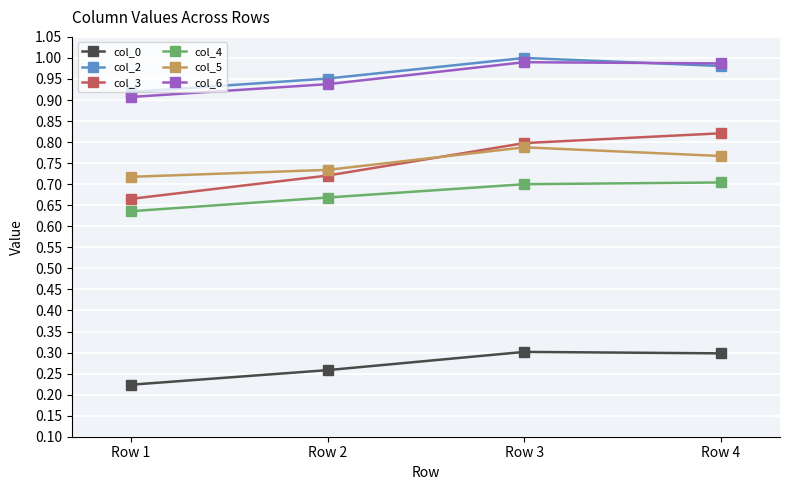

Is it true that col_5 equals 1.0 at Row 1?

False